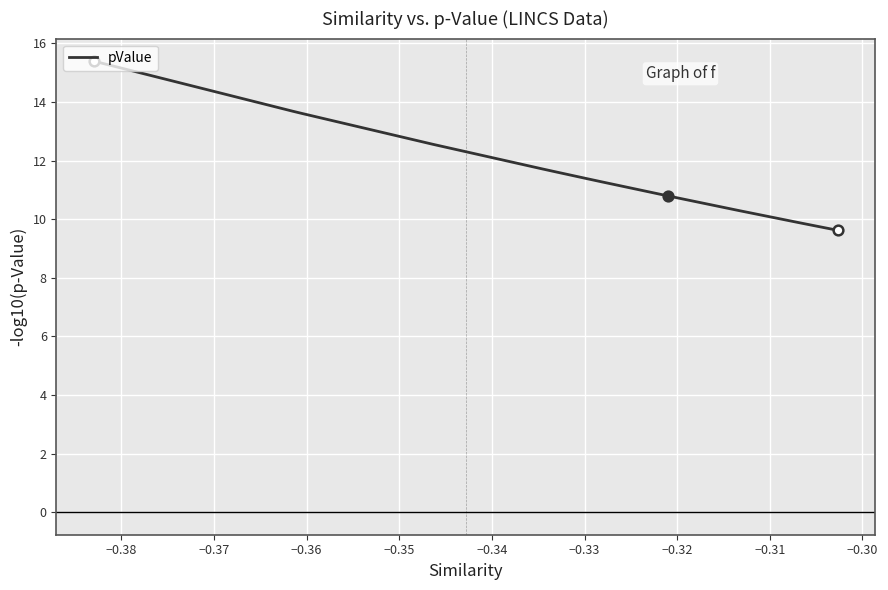

What is the maximum value shown in the chart?

15.4